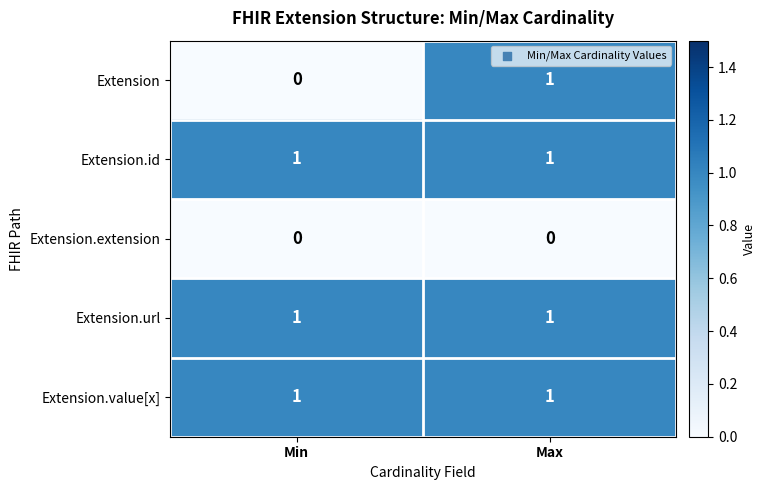

At which category is the sum across all series the highest?

Max